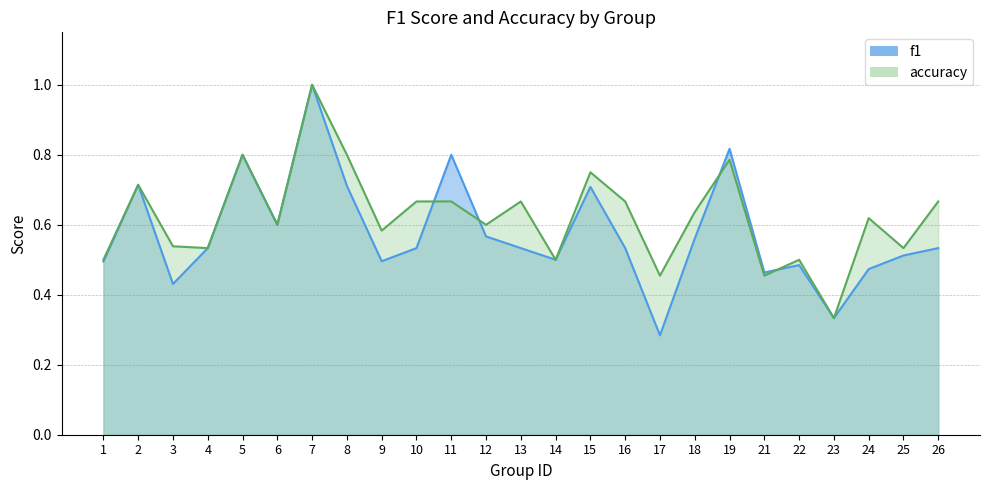

What is the value of the accuracy point at the 21st from the left?

0.5